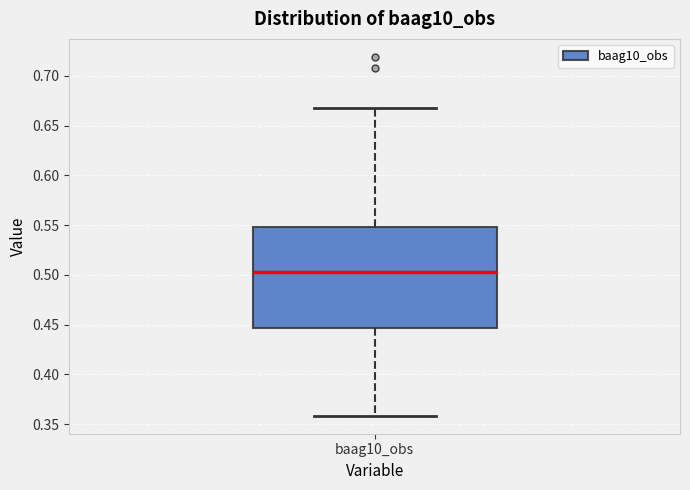

Read this box plot against the y-axis: the position of the median line, the range covered by the box, and the ends of both whiskers. The values are not printed on the chart, so give them approximately, as read against the axis.

median 0.505, box 0.445 to 0.550, whiskers 0.360 to 0.670